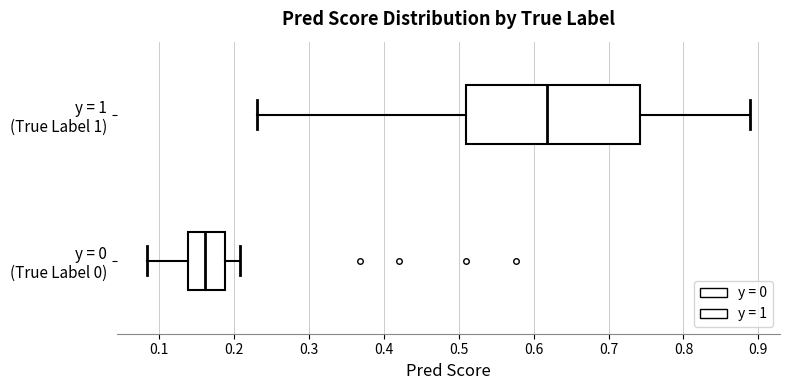

Where does the left whisker of the box for y = 0 (True Label 0) end on the x-axis? The values are not printed on the chart, so give them approximately, as read against the axis.

0.08